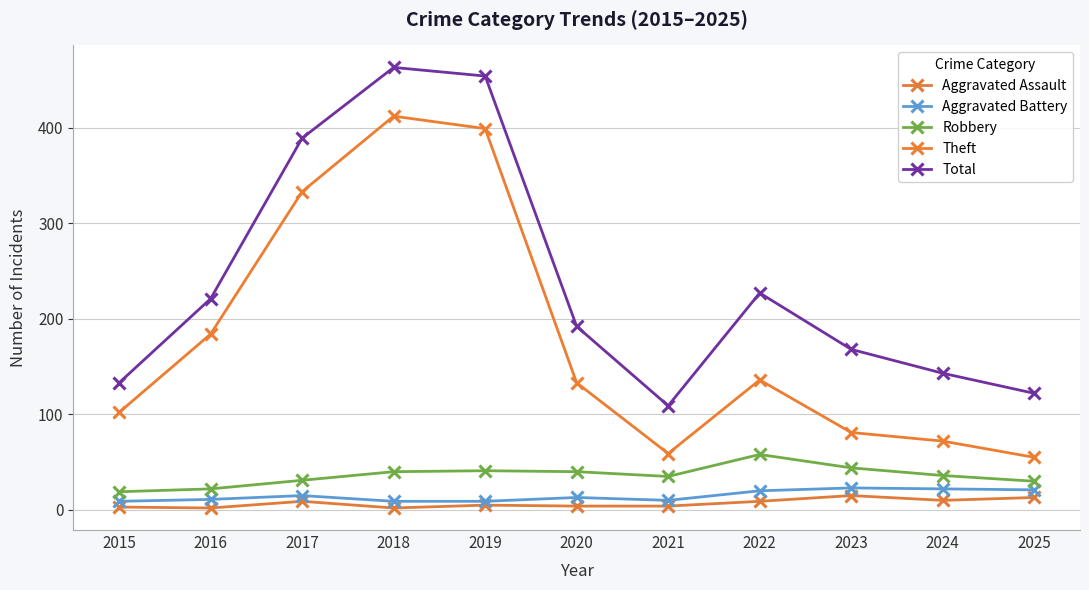

What is the value of the Theft point at the 7th from the left?

59